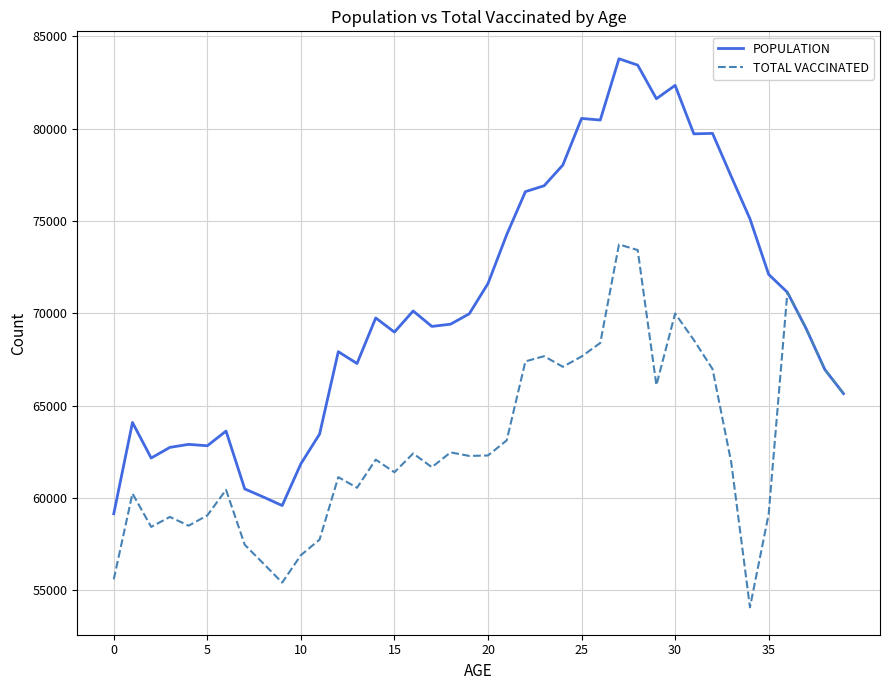

Which series has the largest total across all categories?

POPULATION